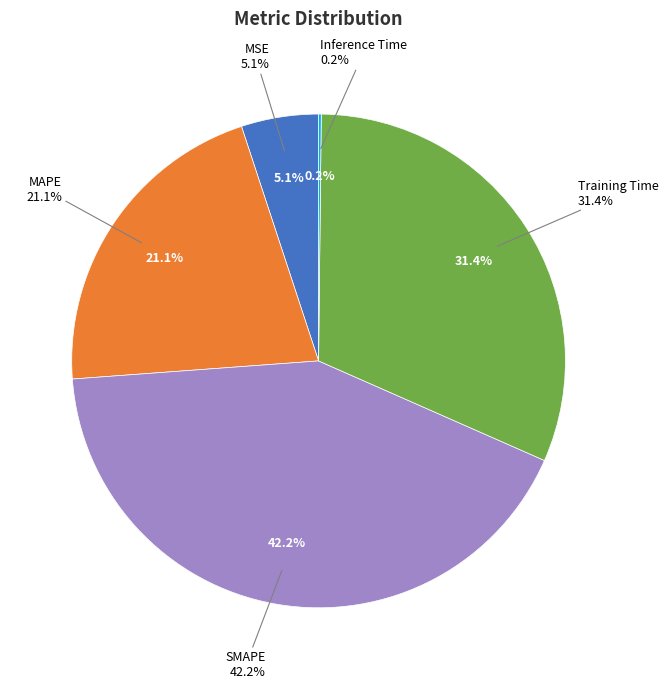

What percentage is NOT represented by Inference Time?

99.8%